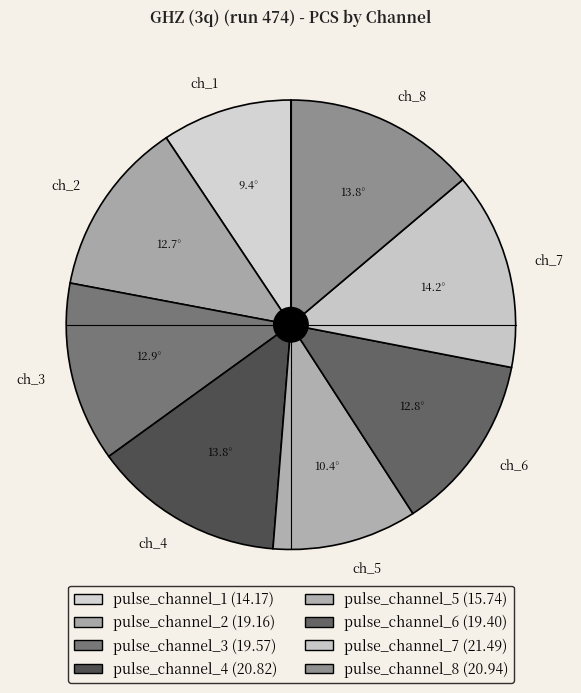

Approximately how many times larger is the value at ch_8 compared to ch_5?

1.3